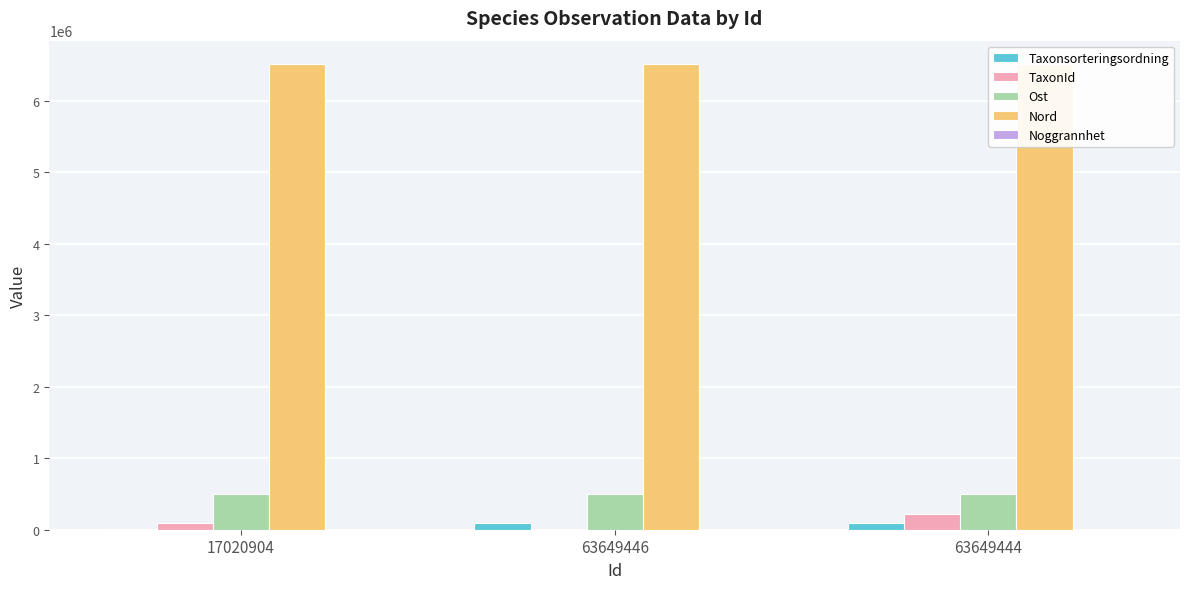

At which category does the chart reach its peak across all series?

63649446